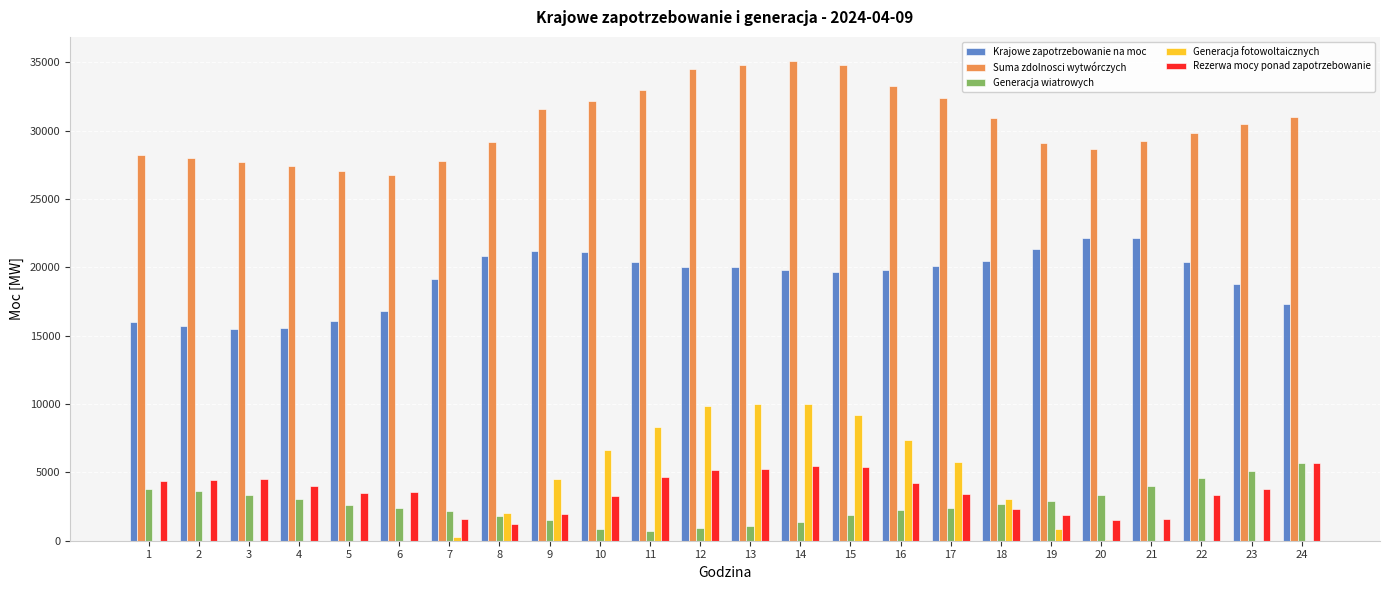

What is the average value of the Generacja wiatrowych series?

2675